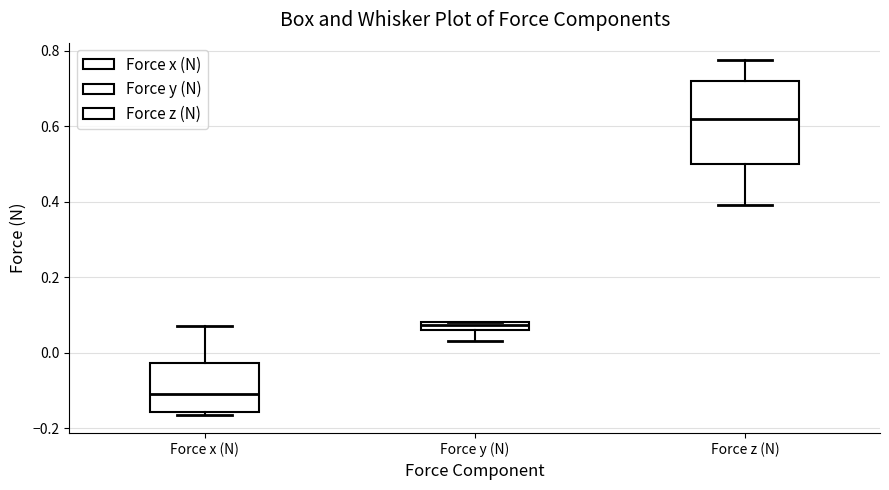

Comparing the boxes themselves (not the whiskers), which one is the tallest?

Force z (N)